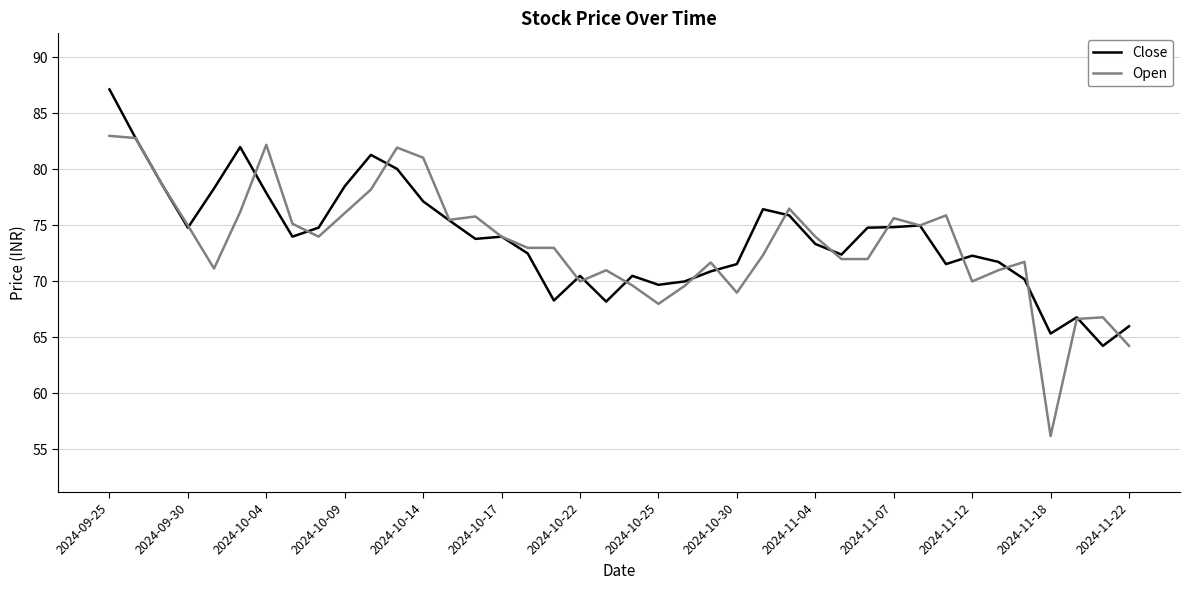

What is the lowest value of the Open series?

56.2